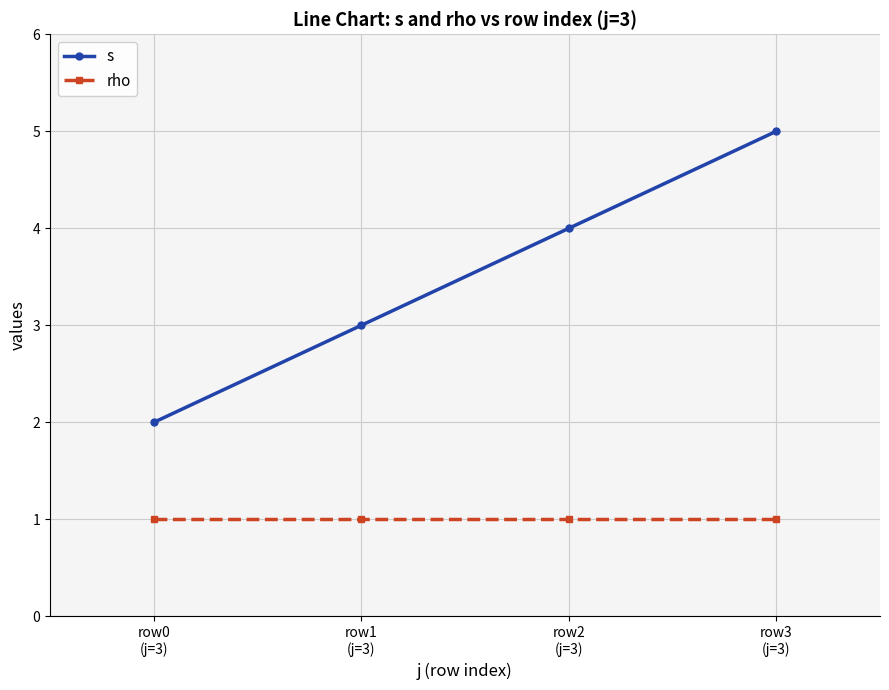

True or false: rho and s cross at least once.

False